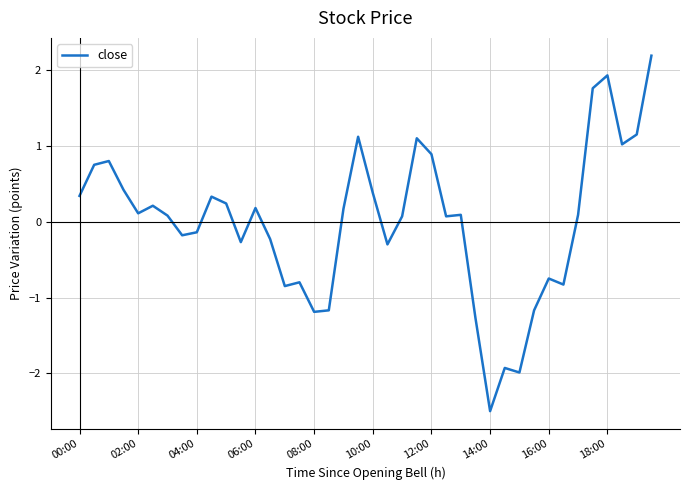

What is the difference between the maximum and minimum values?

4.7